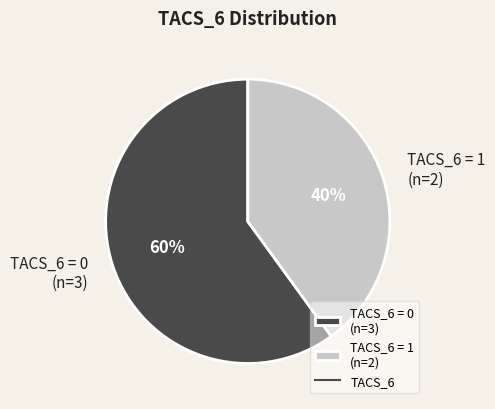

The TACS_6 = 1 (n=2) slice represents 46% of the pie. True or false?

False